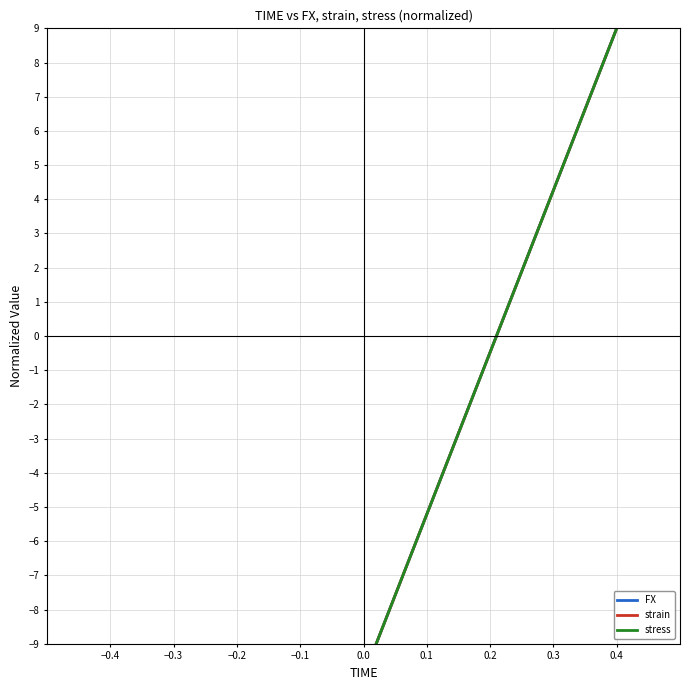

Is this an area chart (filled region under the line)?

No